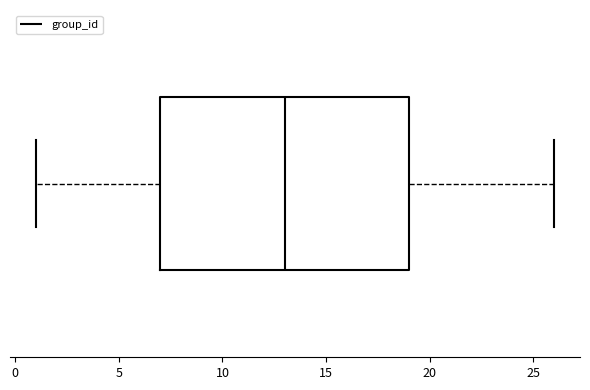

Read this box plot against the x-axis: the position of the median line, the range covered by the box, and the ends of both whiskers. The values are not printed on the chart, so give them approximately, as read against the axis.

median 13, box 7 to 19, whiskers 1 to 26